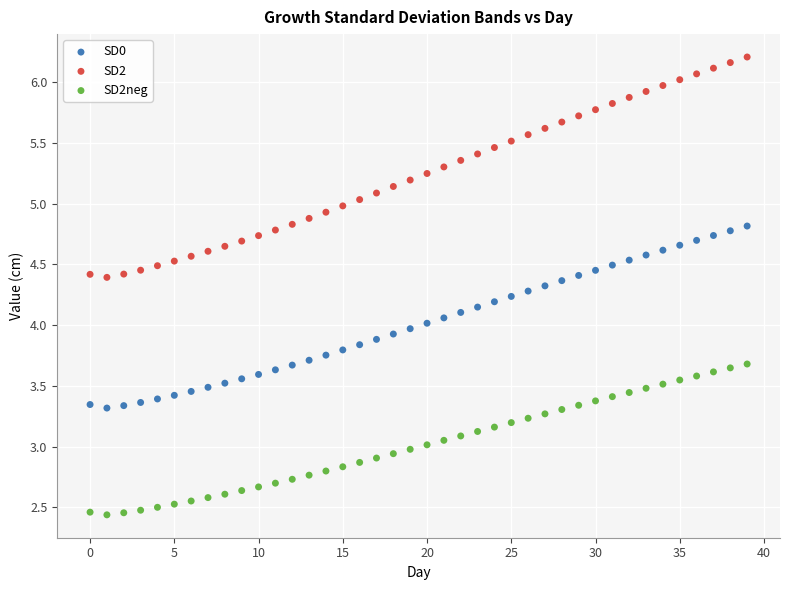

Which series reaches the maximum Y coordinate?

SD2